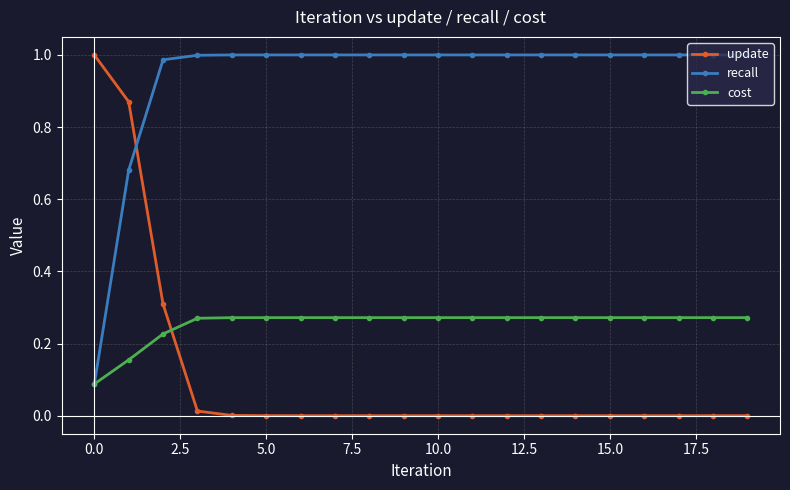

List the series in order of their overall mean, lowest first.

update, cost, recall